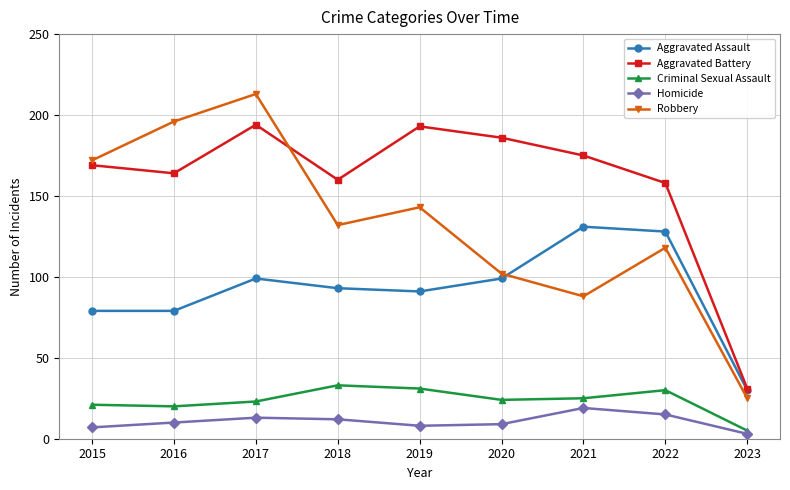

At which label does Aggravated Assault reach its peak?

2021